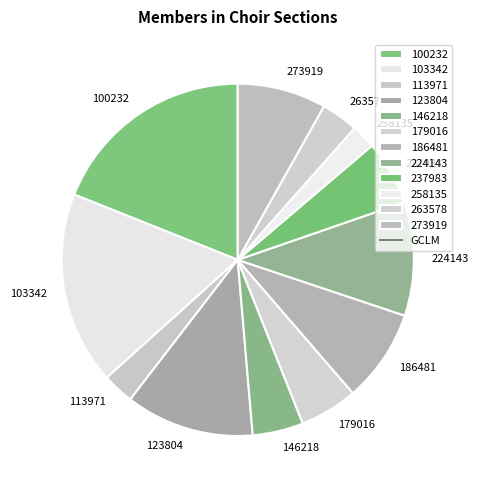

Which category has the smallest portion of the pie?

258135